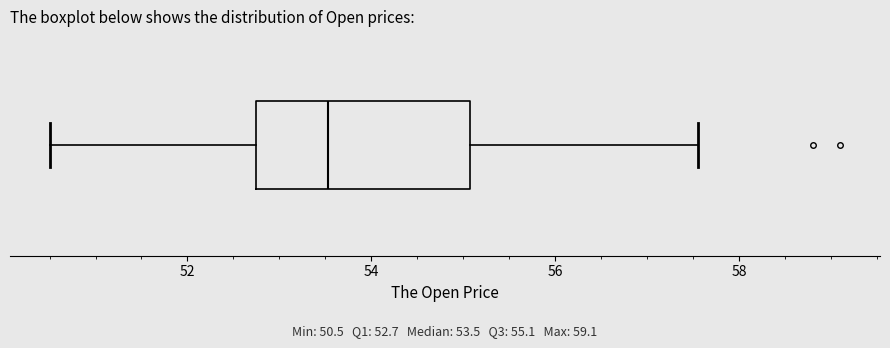

Read this box plot against the x-axis: the position of the median line, the range covered by the box, and the ends of both whiskers. The values are not printed on the chart, so give them approximately, as read against the axis.

median 53.6, box 52.8 to 55.0, whiskers 50.6 to 57.6